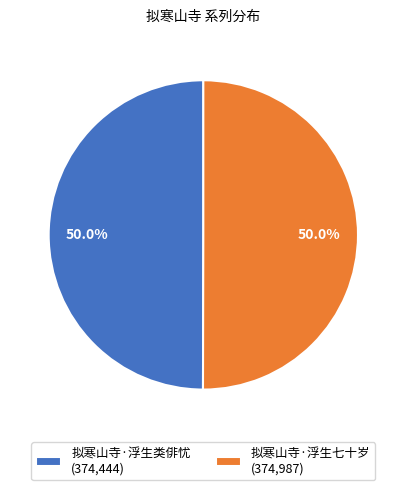

What is the ratio of the value at 拟寒山寺·浮生类俳忧 (374,444) to the value at 拟寒山寺·浮生七十岁 (374,987)?

1.0